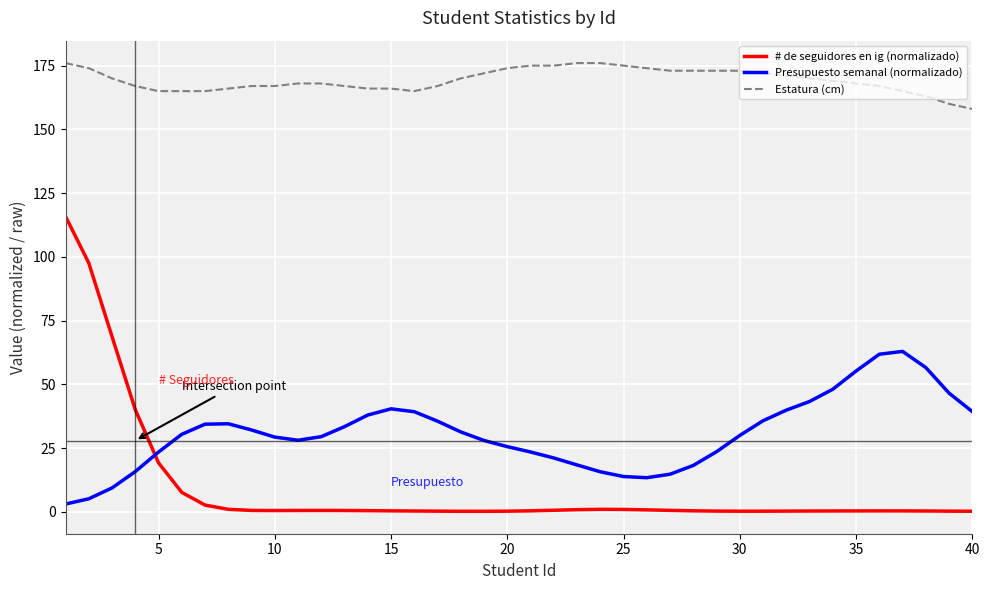

Count the number of categories in the chart.

40